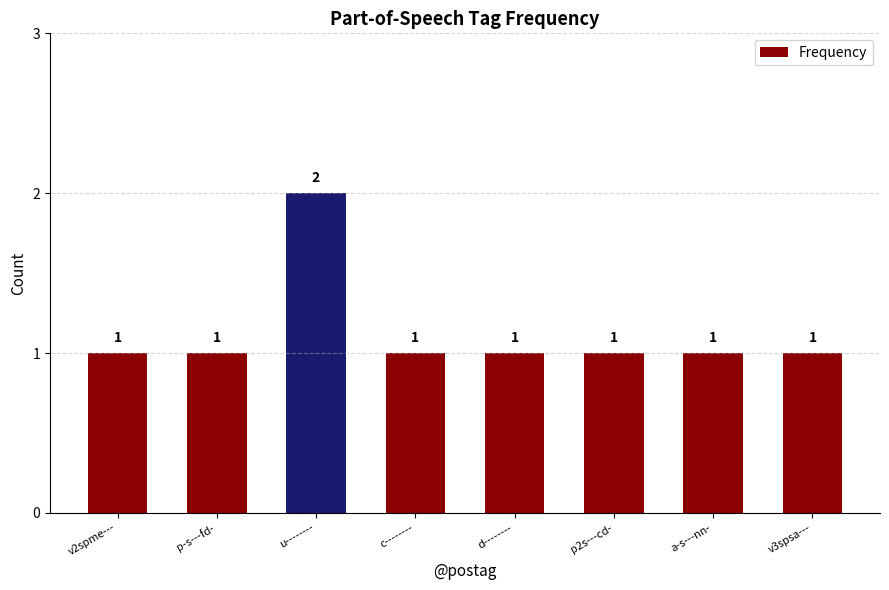

What is the difference between the values at u-------- and c--------?

1